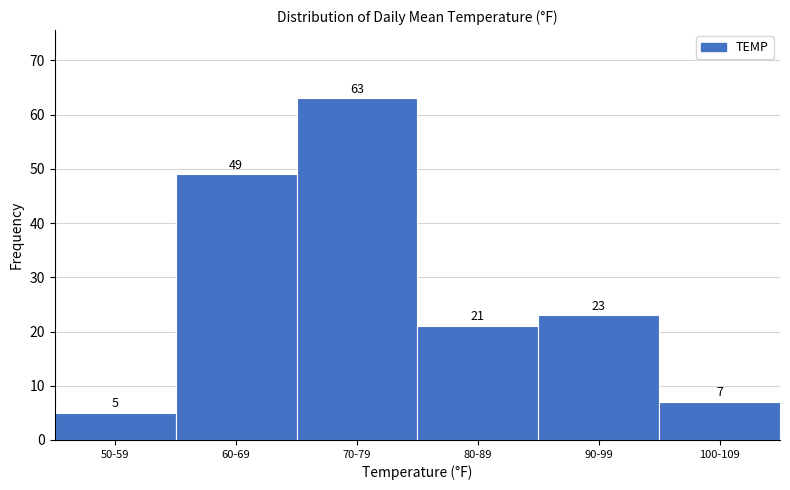

Reading left to right, what are all the values shown in this chart?

50-59=5	60-69=49	70-79=63	80-89=21	90-99=23	100-109=7